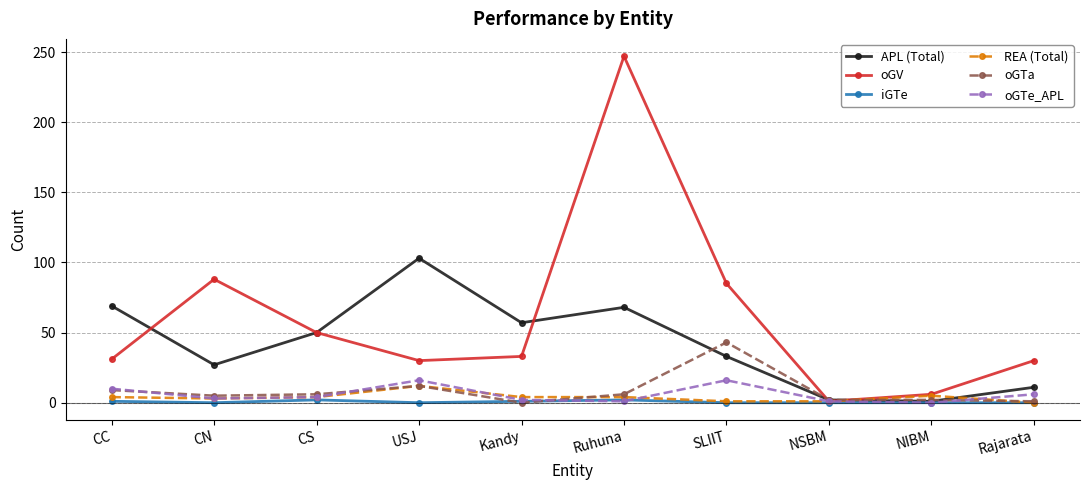

At which category does APL (Total) reach its first local peak?

USJ